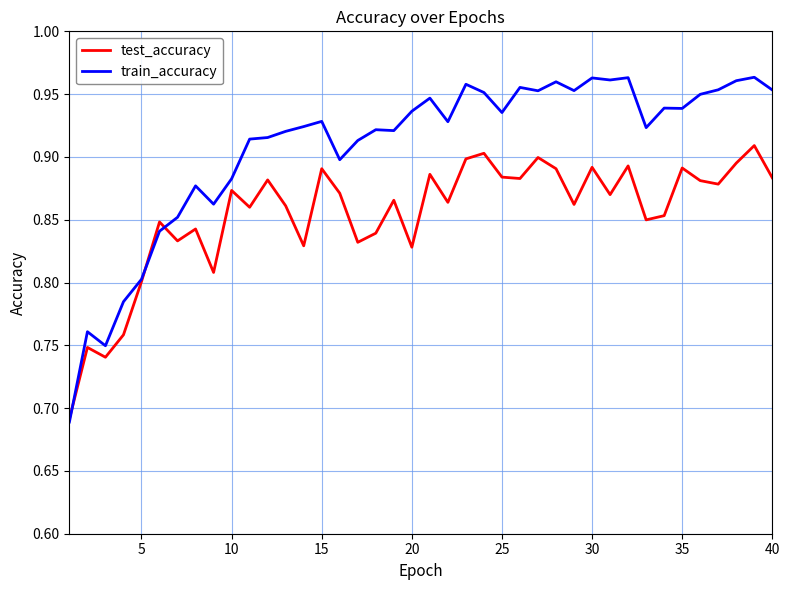

How many train_accuracy values are between 0 and 1?

40